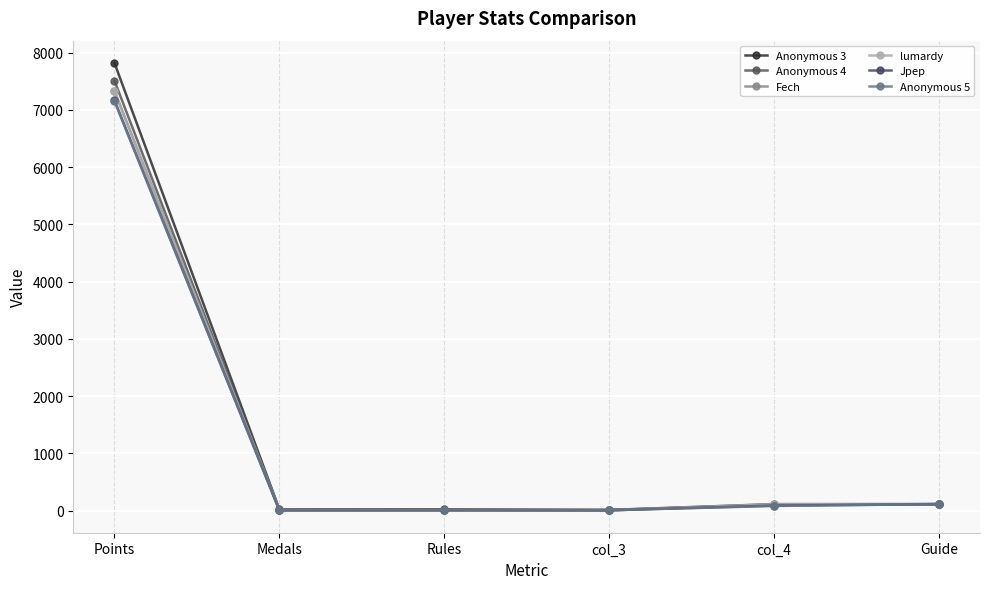

What are all the series names shown in the legend?

Anonymous 3, Anonymous 4, Fech, lumardy, Jpep, Anonymous 5